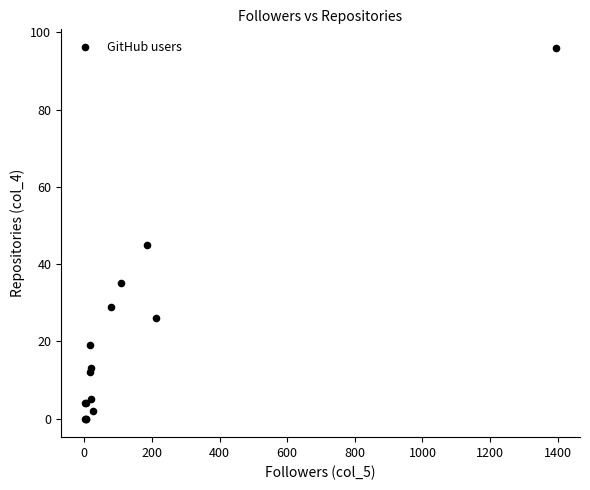

What Y value in the scatter plot is closest to 48?

45